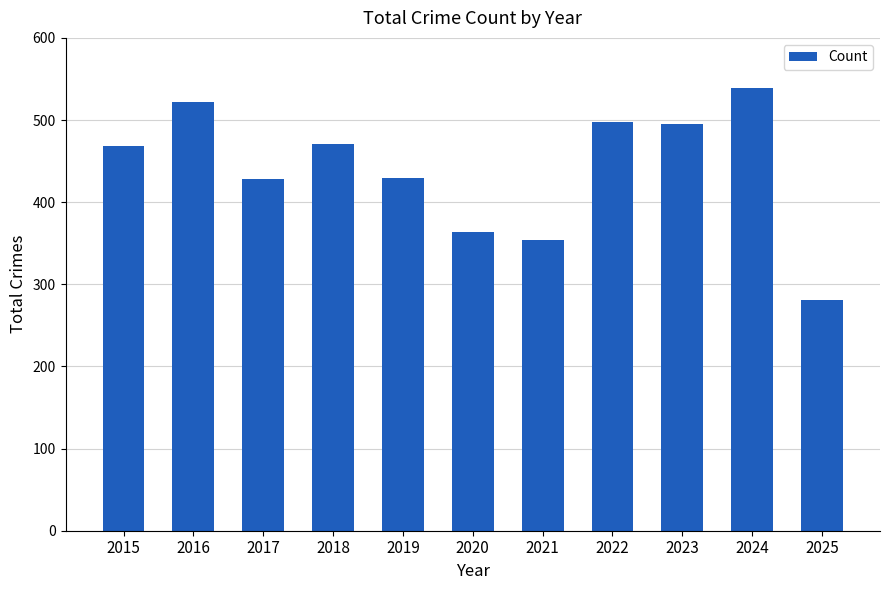

What is the difference between the maximum and second lowest values?

185